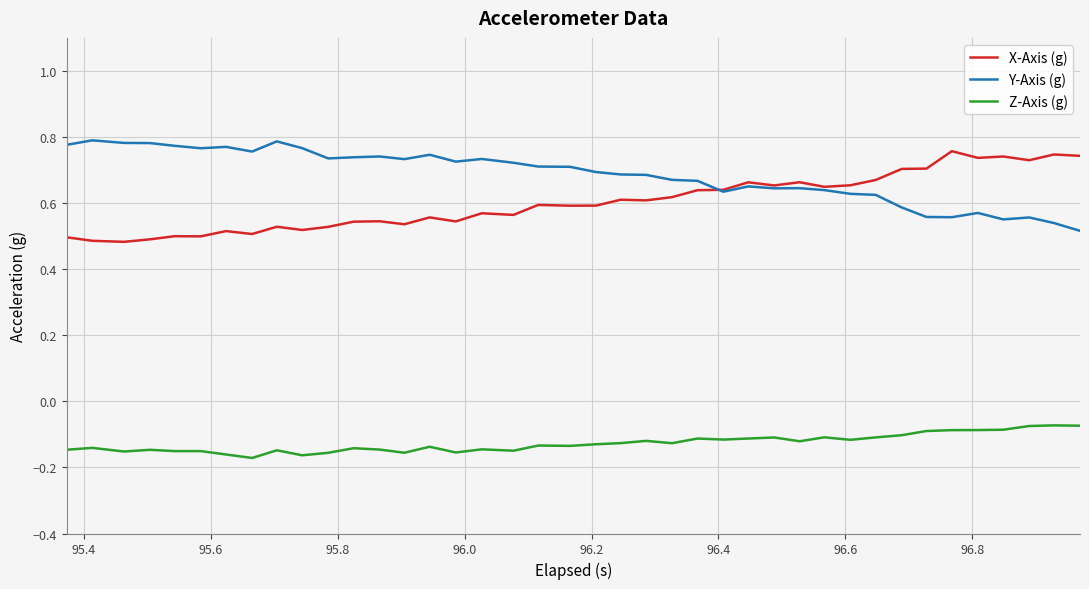

True or false: Z-Axis (g) and Y-Axis (g) cross at least once.

False